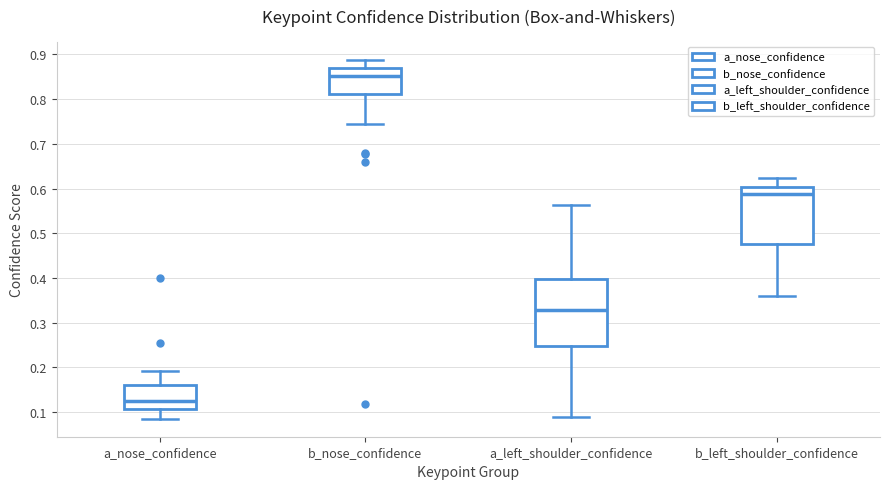

Where does the median line of the box for b_nose_confidence sit on the y-axis? The values are not printed on the chart, so give them approximately, as read against the axis.

0.85